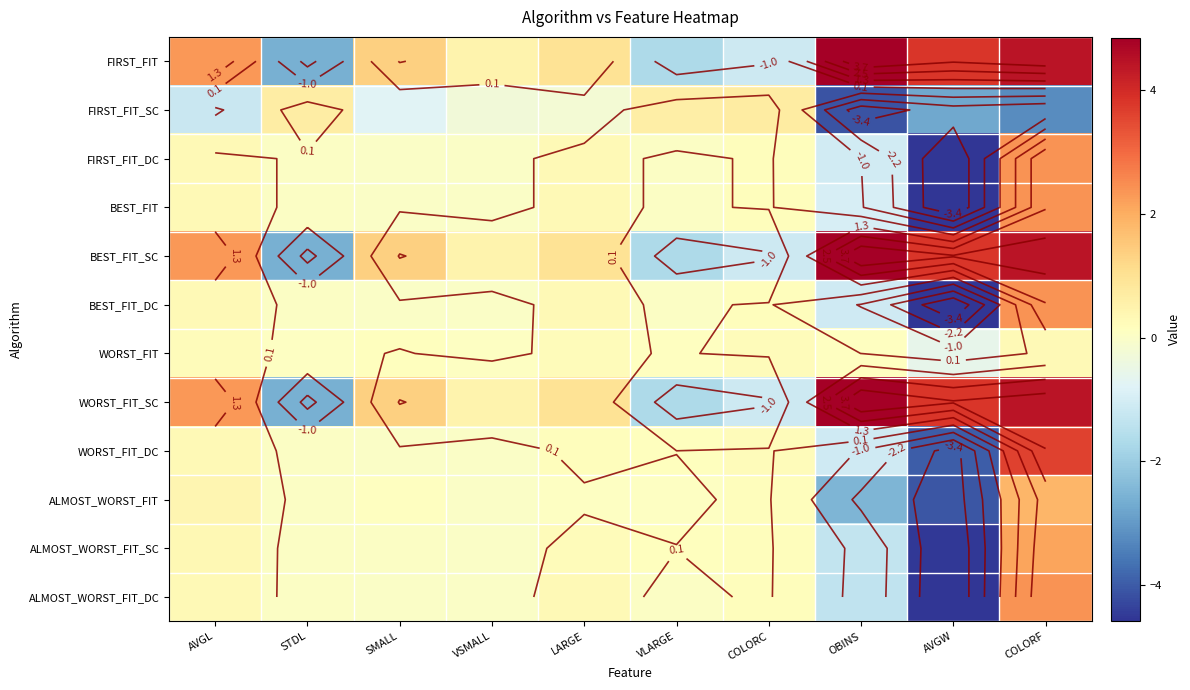

What is the difference between the highest and lowest values at COLORF?

7.6